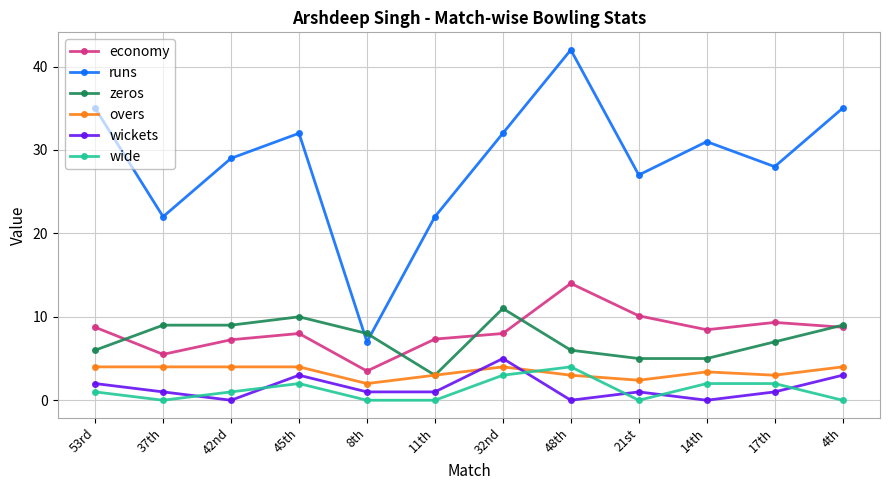

What is the difference between the second highest and minimum values in the wide series?

3.0